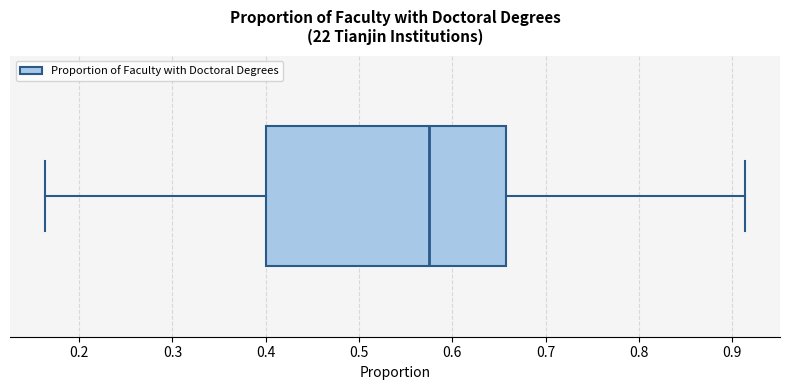

Where does the median line of the box sit on the x-axis? The values are not printed on the chart, so give them approximately, as read against the axis.

0.57